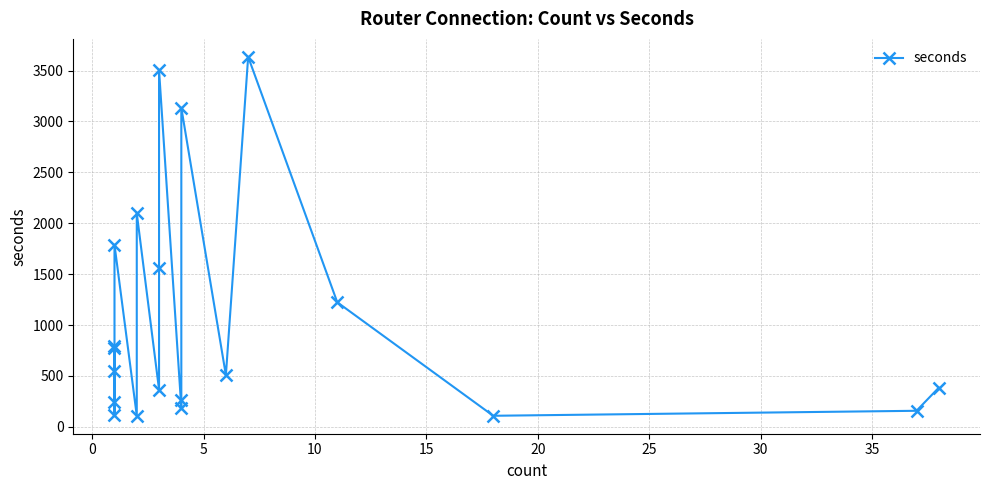

What is the greatest value displayed?

3635